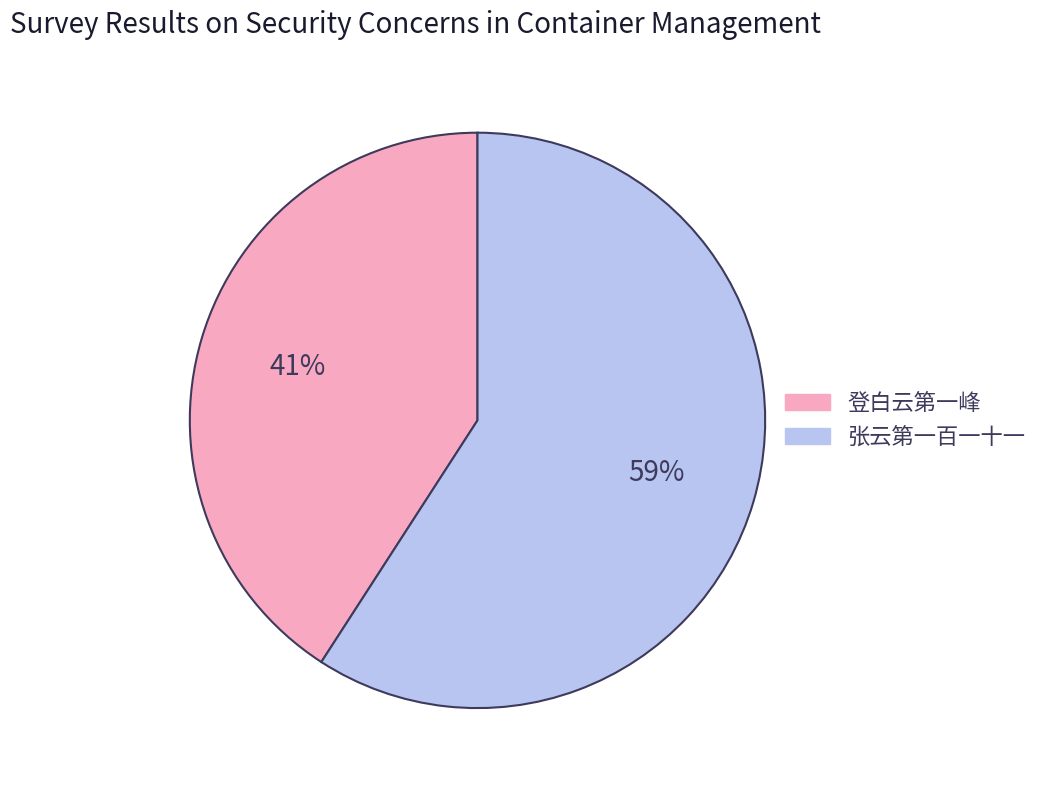

Combined, do 登白云第一峰 and 张云第一百一十一 account for over 50%?

Yes